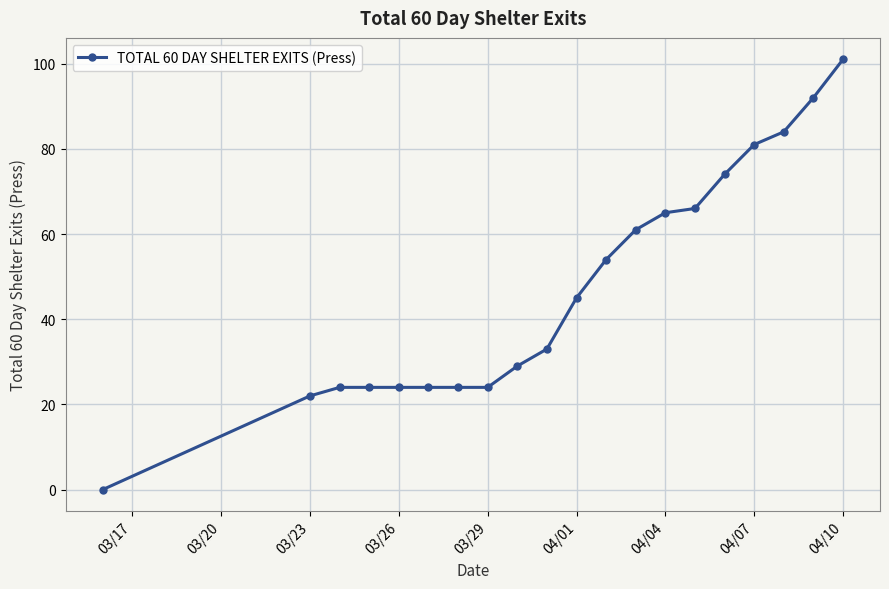

What is the sum of all values?

951